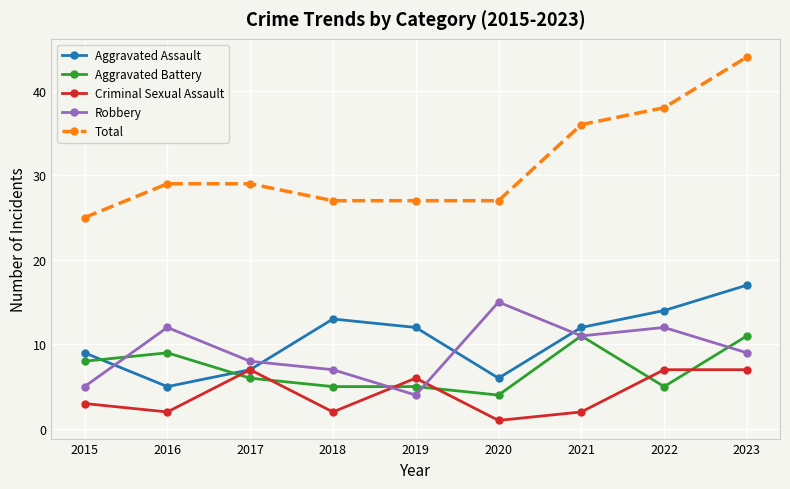

What is the difference between the highest and lowest values at 2021?

34